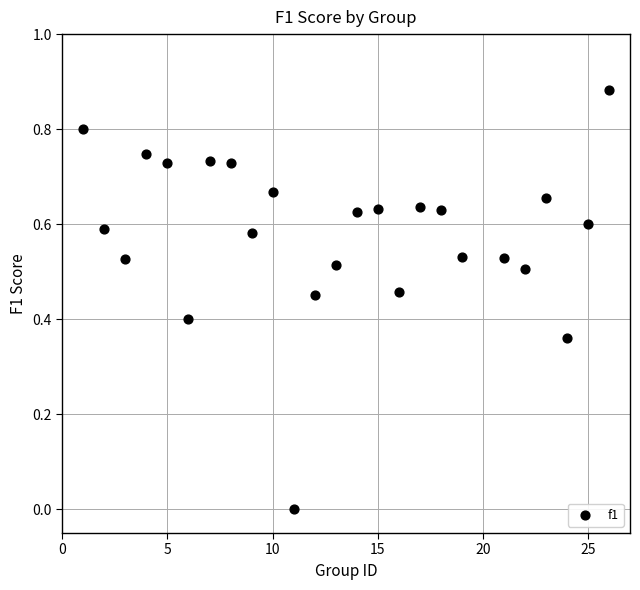

What is the range of X values (max minus min)?

25.0